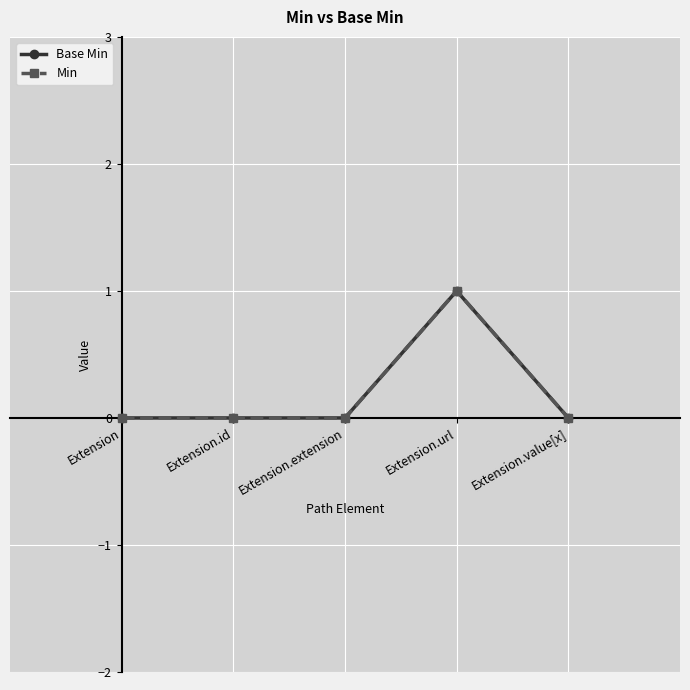

Is this an area chart (filled region under the line)?

No